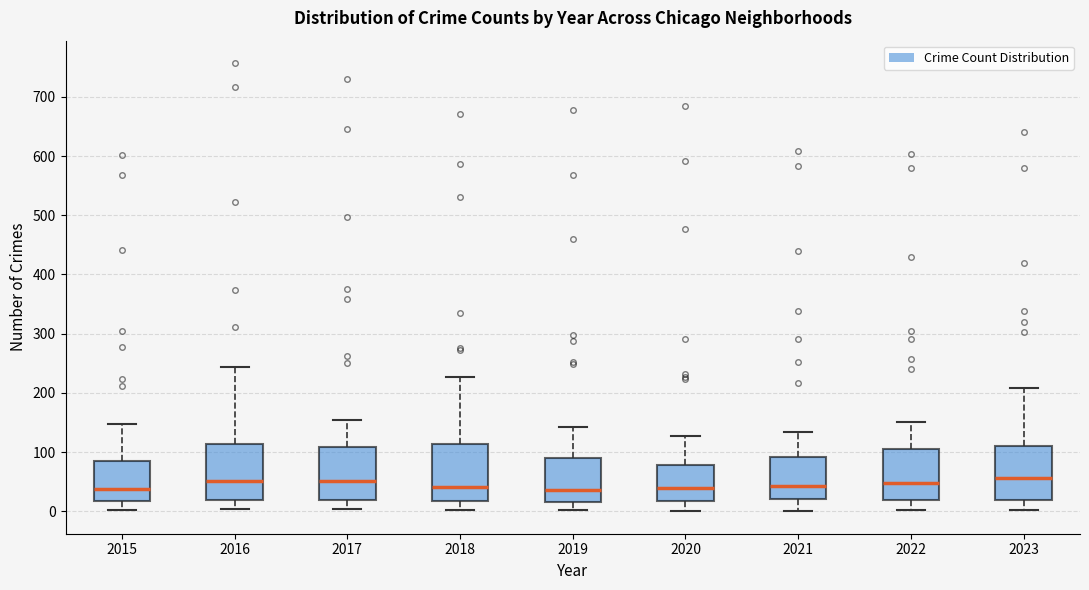

Reading left to right, read every box against the y-axis: the position of its median line, the range the box covers, and the ends of its whiskers. The values are not printed on the chart, so give them approximately, as read against the axis.

2015: median 40, box 20 to 90, whiskers 0 to 150
2016: median 50, box 20 to 110, whiskers 0 to 240
2017: median 50, box 20 to 110, whiskers 0 to 150
2018: median 40, box 20 to 110, whiskers 0 to 230
2019: median 40, box 20 to 90, whiskers 0 to 140
2020: median 40, box 20 to 80, whiskers 0 to 130
2021: median 40, box 20 to 90, whiskers 0 to 130
2022: median 50, box 20 to 110, whiskers 0 to 150
2023: median 60, box 20 to 110, whiskers 0 to 210